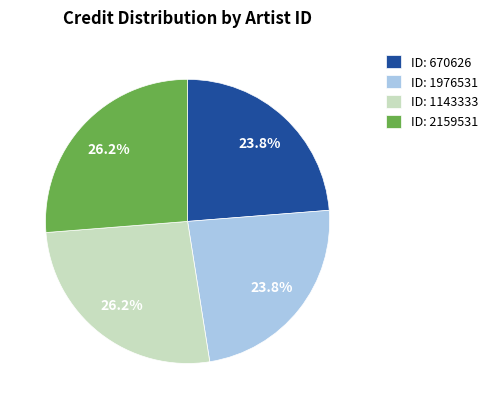

What percentage do ID: 1976531 and ID: 1143333 together represent?

50.0%